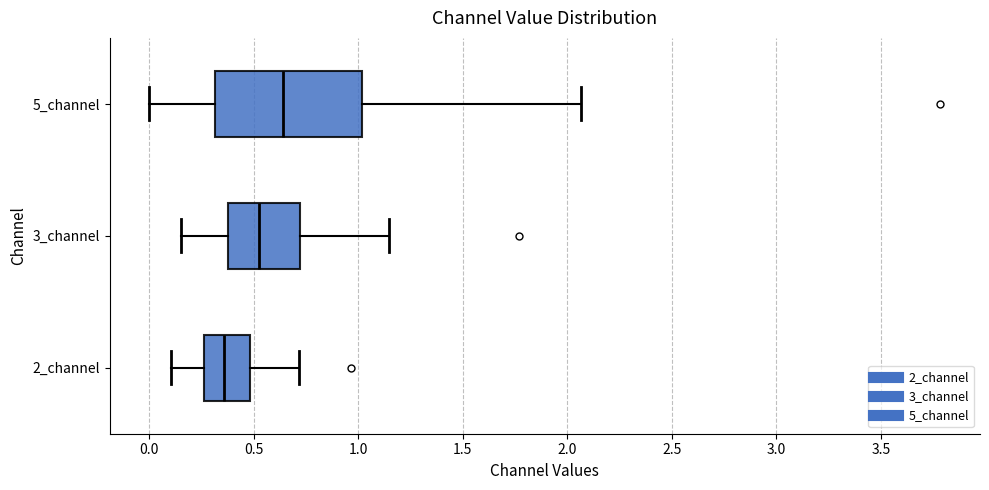

Where is the left edge of the box for 2_channel on the x-axis? The values are not printed on the chart, so give them approximately, as read against the axis.

0.25